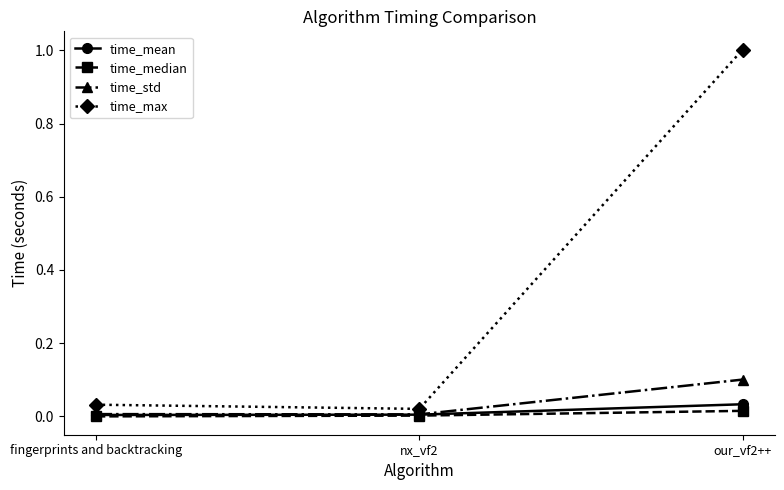

At which category does the chart reach its peak across all series?

our_vf2++